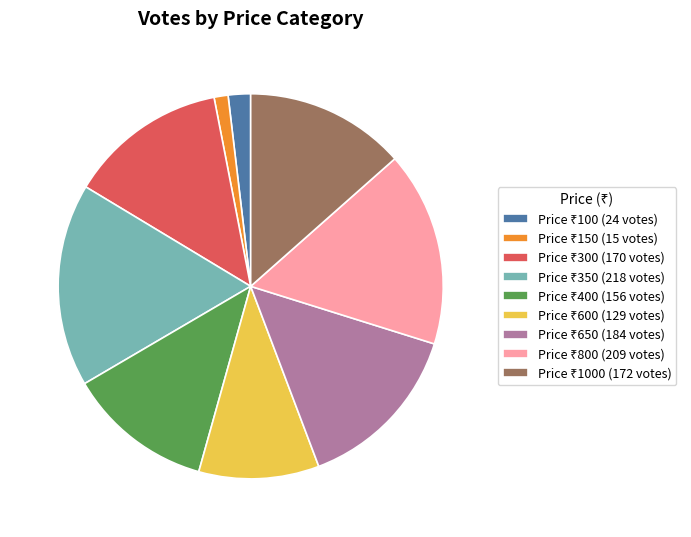

Does any single category account for the majority?

No